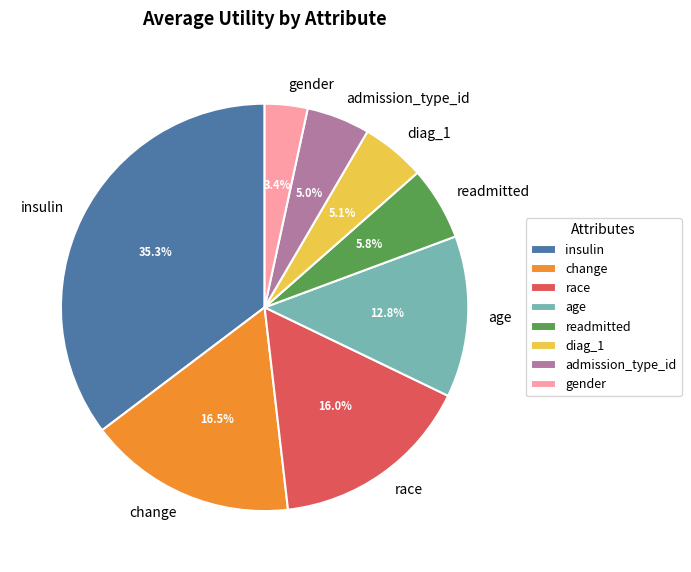

The readmitted slice represents 6% of the pie. True or false?

True